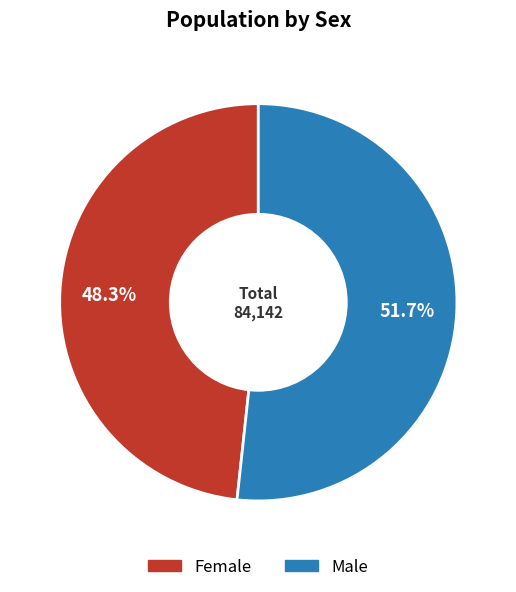

Which category has the biggest portion of the pie?

Male